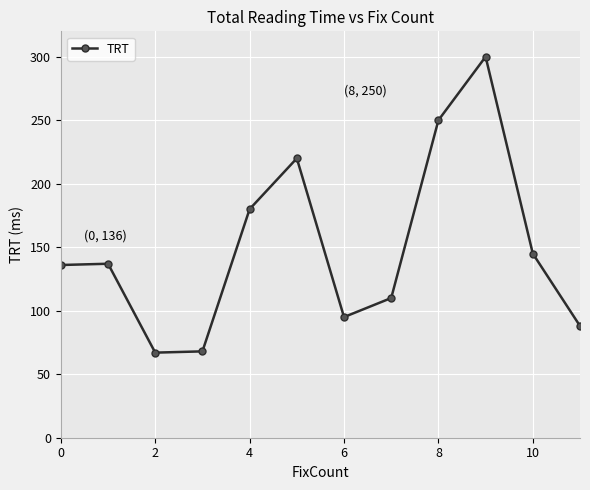

What is the difference between the second highest and minimum values?

183